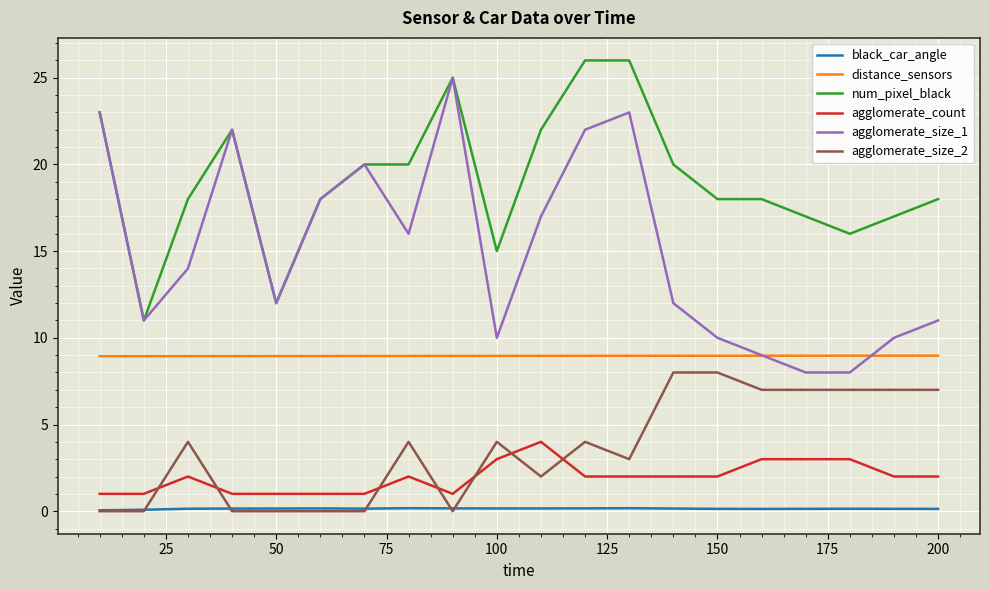

True or false: black_car_angle and distance_sensors cross at least once.

False